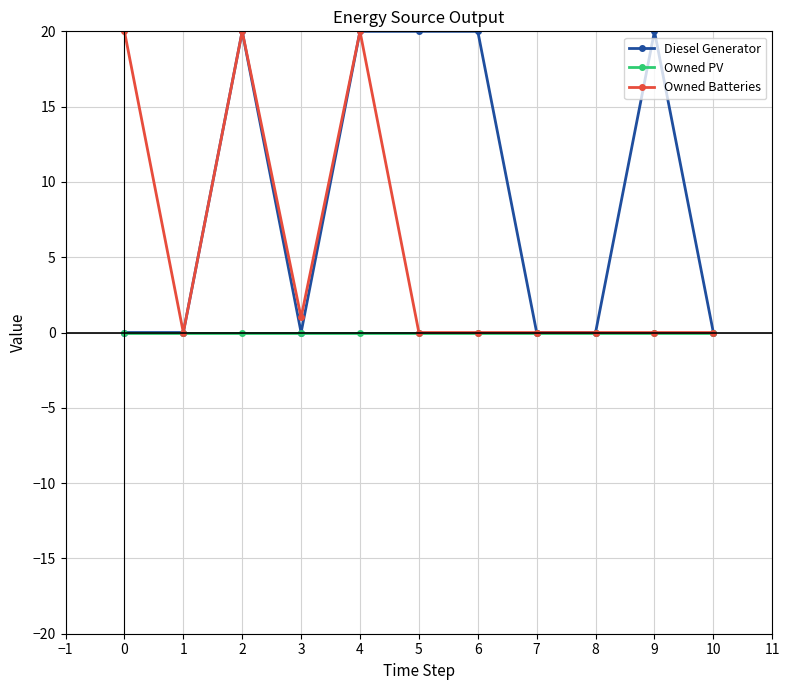

Read the Diesel Generator value at 4.

20